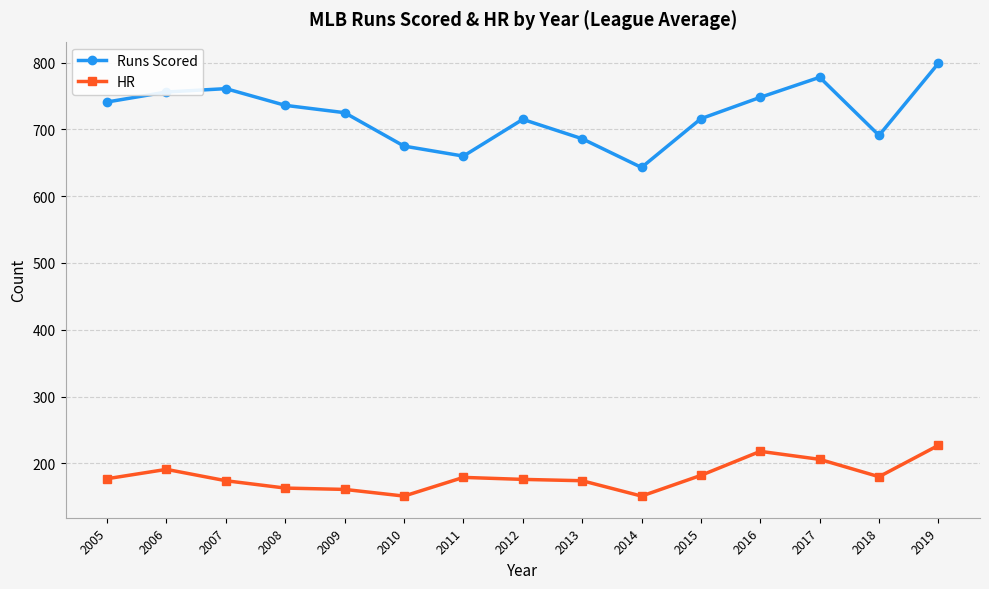

At which category is the sum across all series the highest?

2019